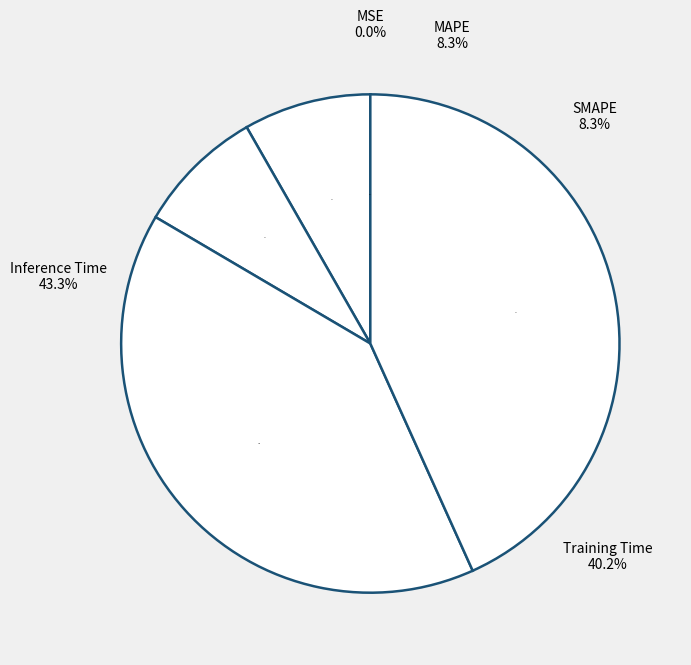

Does MSE represent more than half of the total?

No